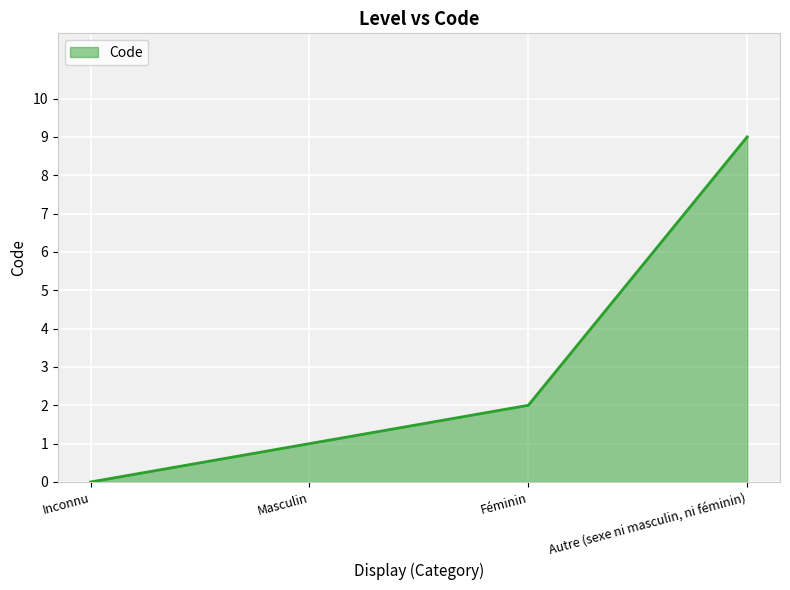

True or false: there are more than 0 points higher than both neighbors.

False